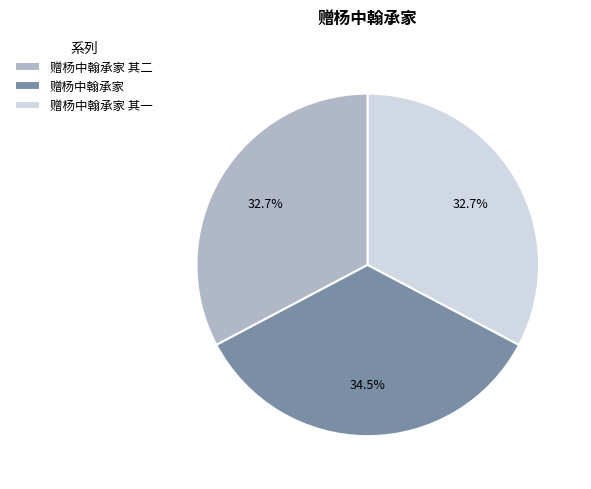

Is the sum of 赠杨中翰承家 其二 and 赠杨中翰承家 greater than half?

Yes